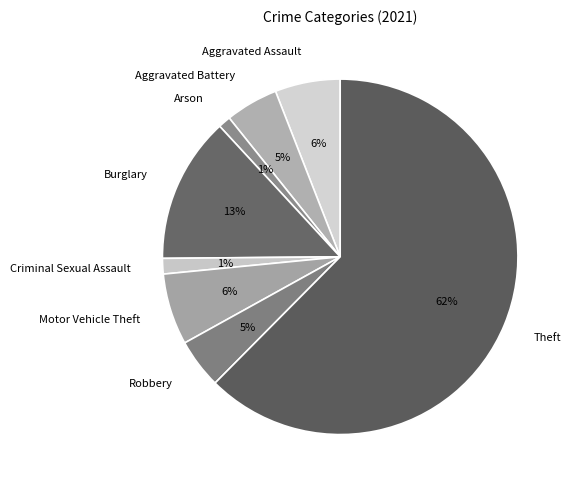

To the nearest percent, what percentage of the pie is Motor Vehicle Theft?

6%